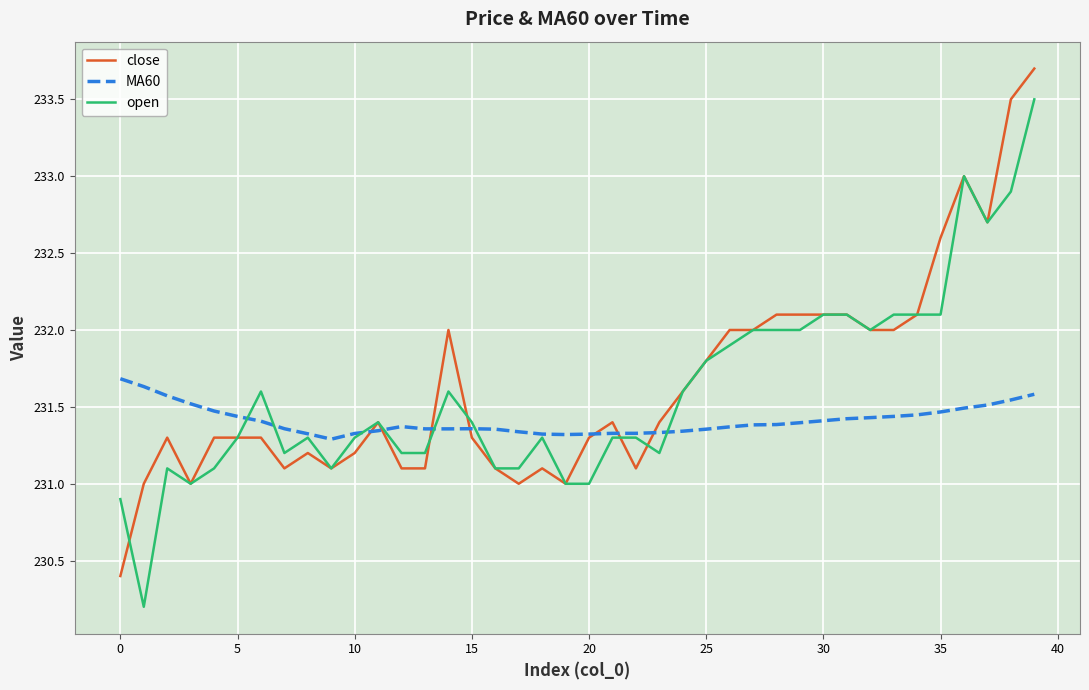

List the series in order of their peak value, lowest first.

MA60, open, close